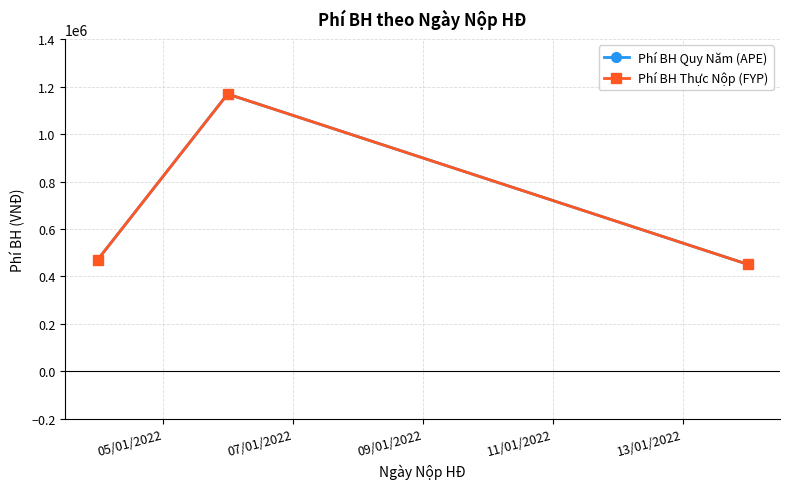

Does the chart have visible grid lines?

Yes